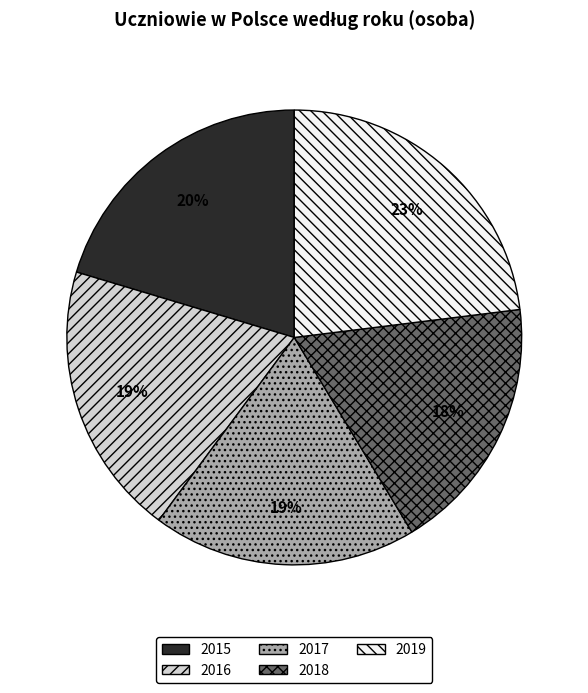

To the nearest percent, what is the combined percentage of 2018 and 2019?

41%